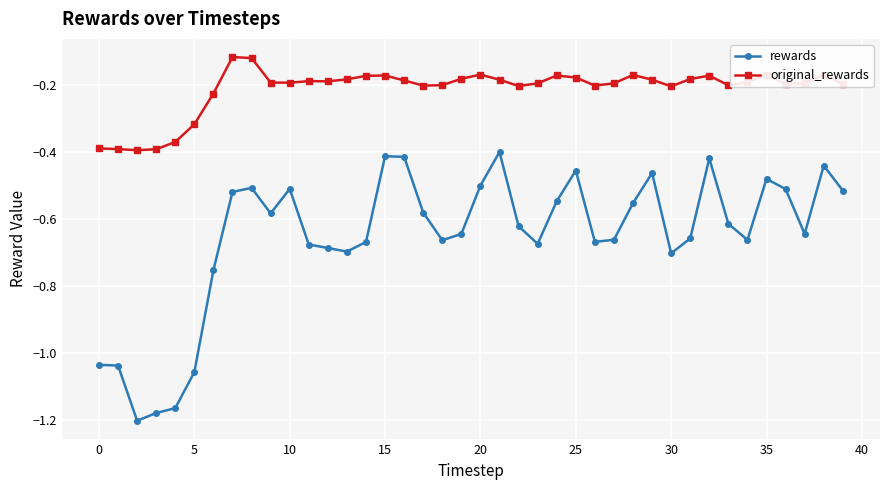

What is the difference between the maximum and minimum values in the rewards series?

0.8